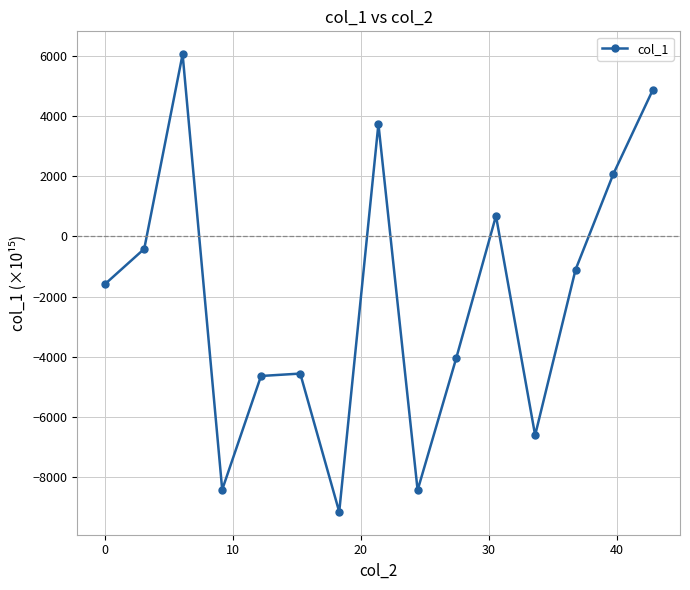

What is the average value?

-2100.0